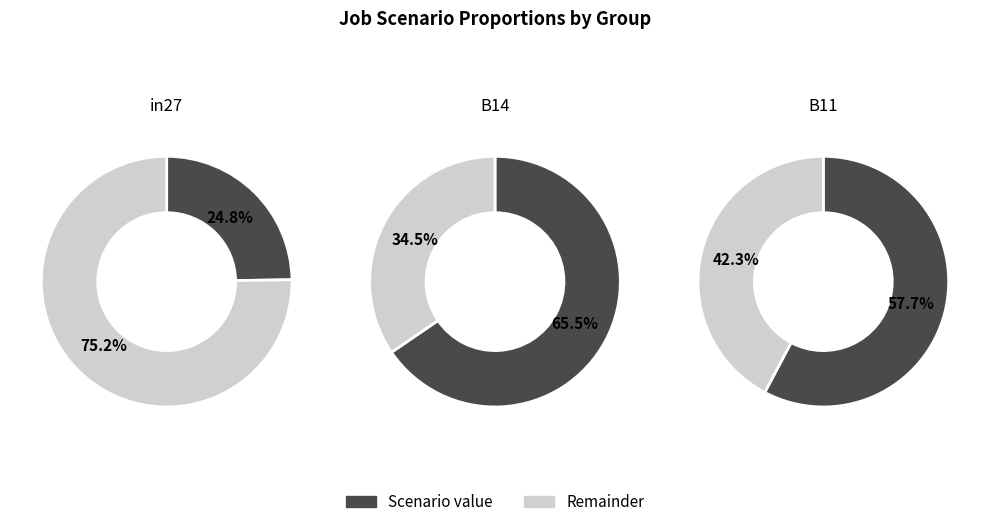

Rank the categories by value from lowest to highest.

in27, B11, B14